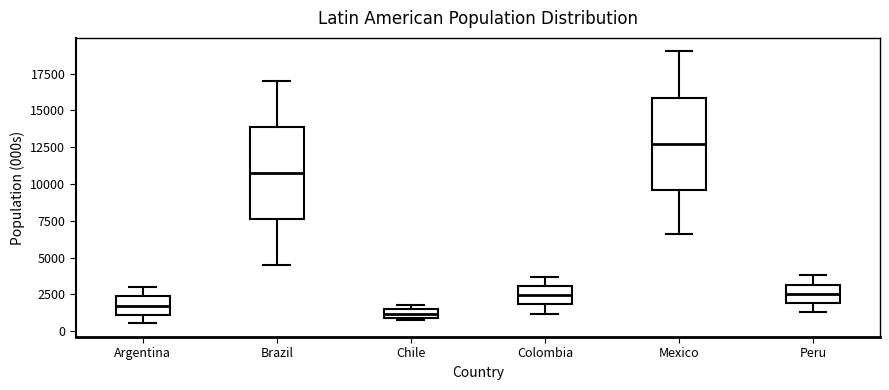

Where is the lower edge of the box for Chile on the y-axis? The values are not printed on the chart, so give them approximately, as read against the axis.

1000